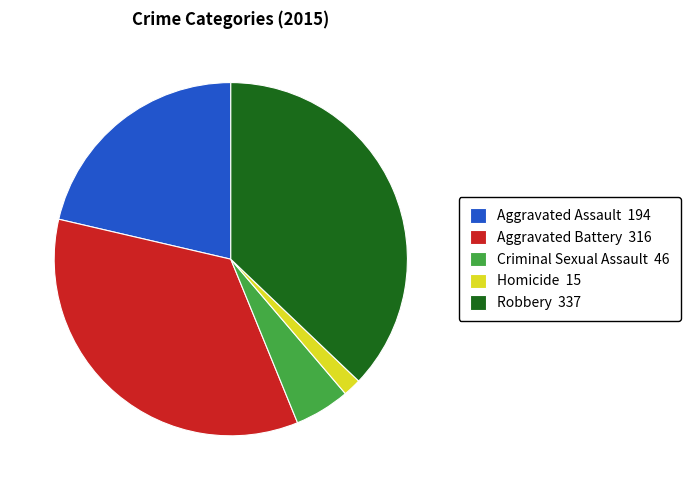

Which has a higher value, Criminal Sexual Assault or Homicide?

Criminal Sexual Assault